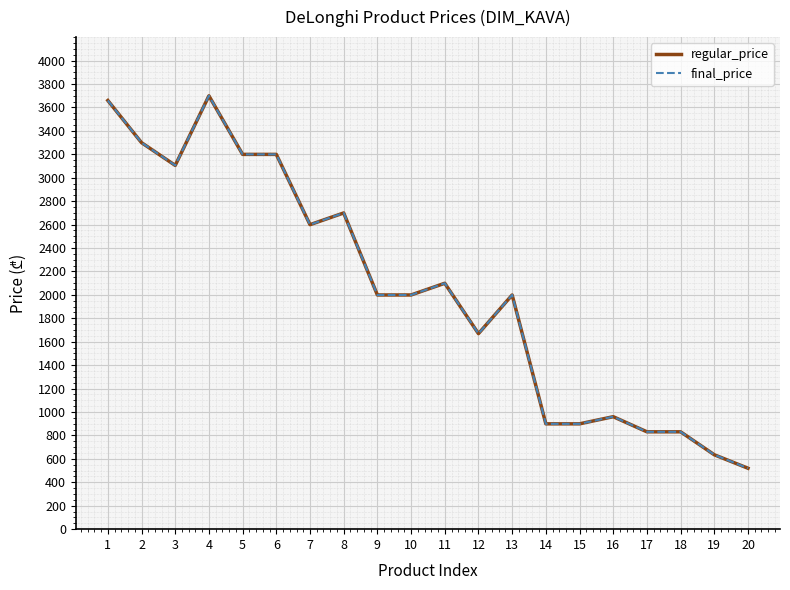

Does the chart have visible grid lines?

Yes